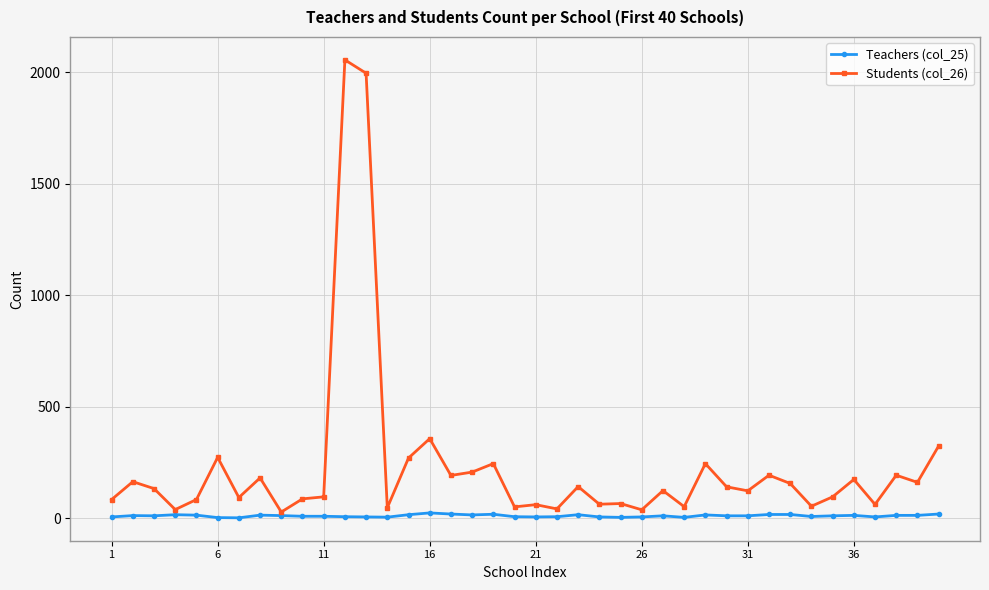

Rank the series by their maximum value, from highest to lowest.

Students (col_26), Teachers (col_25)